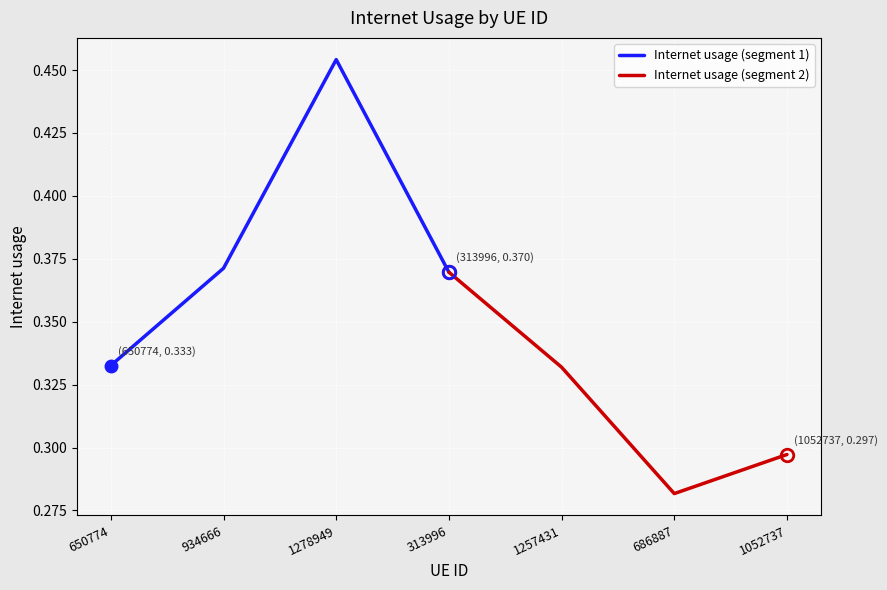

What are all the series names shown in the legend?

Internet usage (segment 1), Internet usage (segment 2)